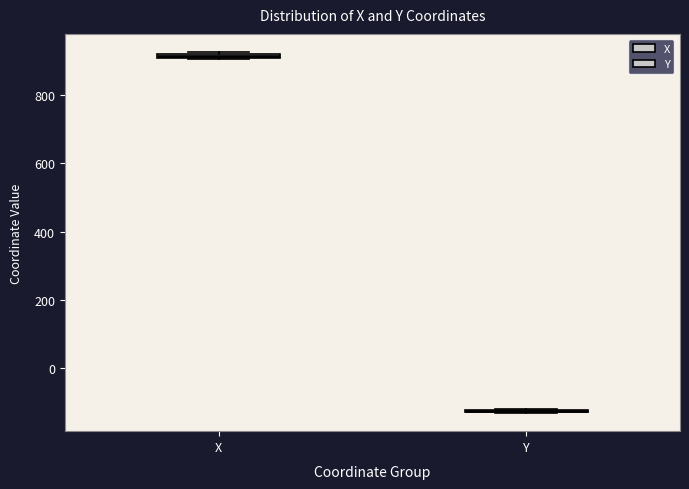

Where is the lower edge of the box for X on the y-axis? The values are not printed on the chart, so give them approximately, as read against the axis.

900